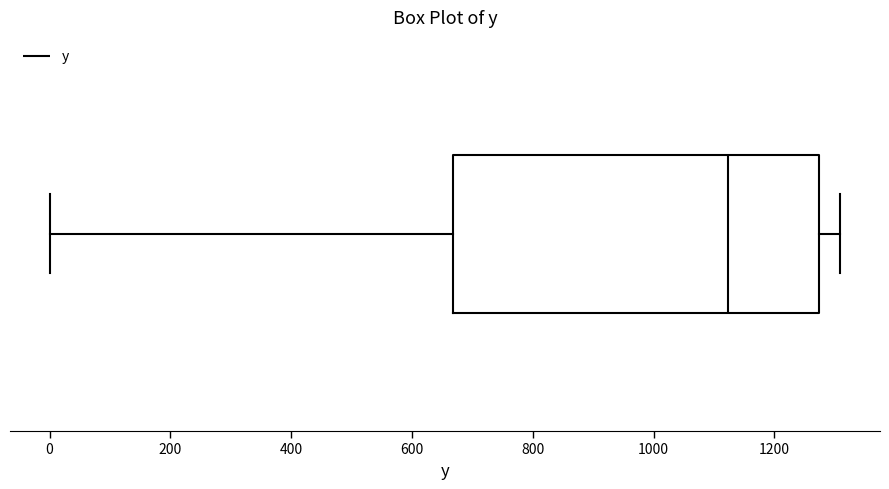

Read this box plot against the x-axis: the position of the median line, the range covered by the box, and the ends of both whiskers. The values are not printed on the chart, so give them approximately, as read against the axis.

median 1120, box 660 to 1280, whiskers 0 to 1300